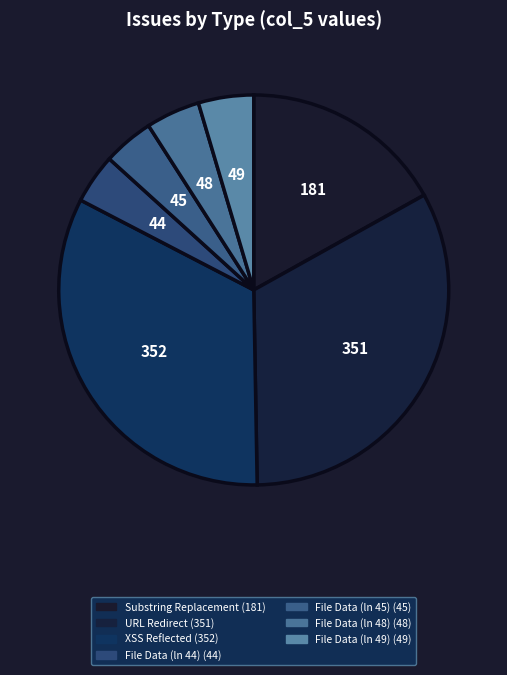

Count the number of slices in the pie.

7